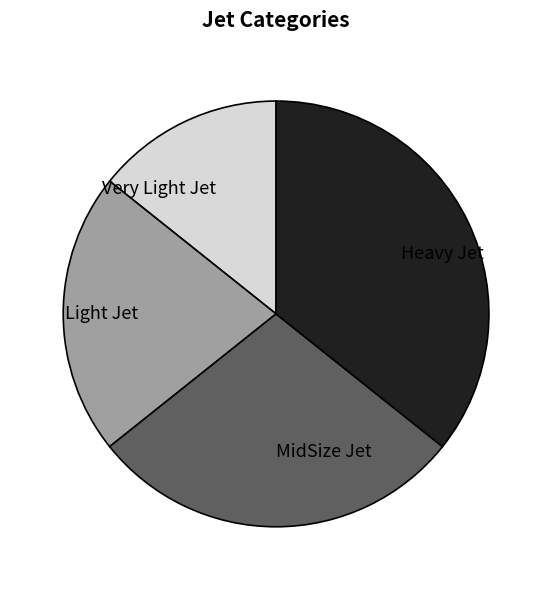

The Heavy Jet slice represents 24% of the pie. True or false?

False